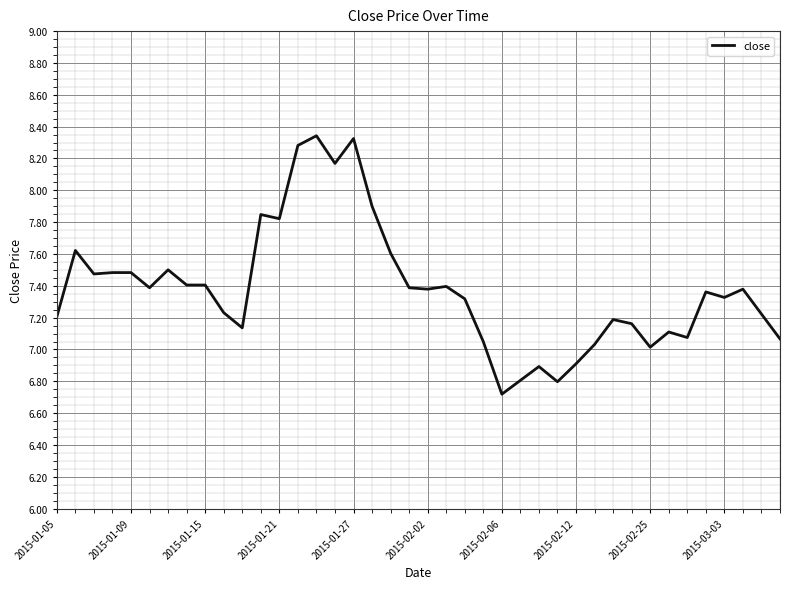

What is the difference between the maximum and minimum values?

1.6